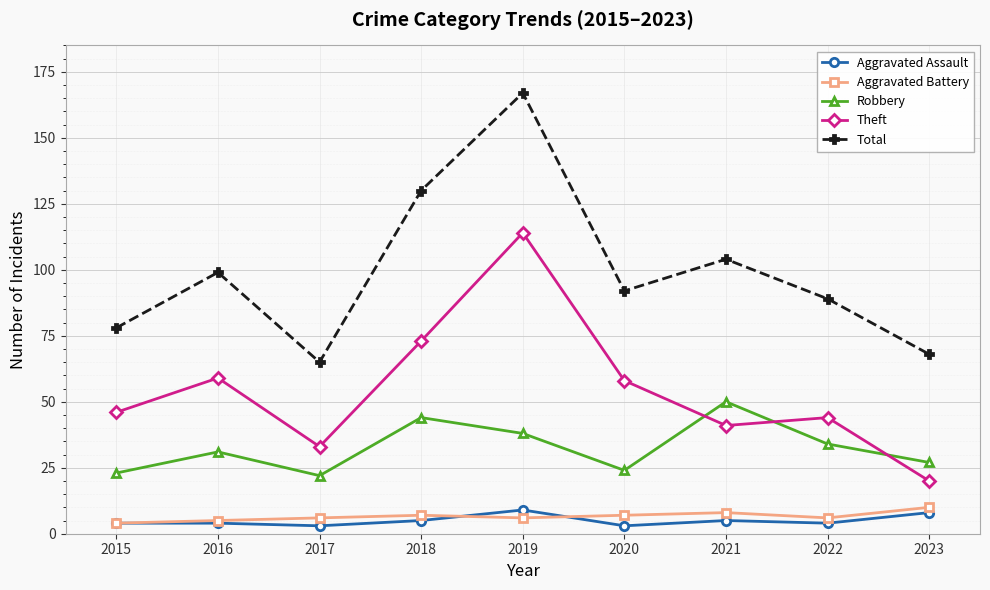

How many data points does each series have?

9